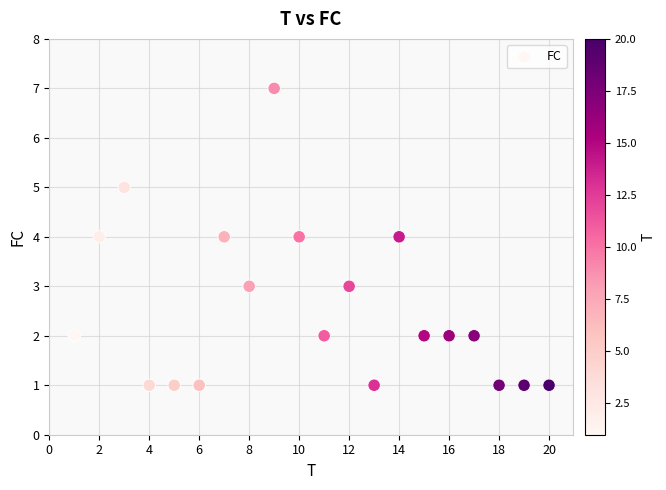

What is the range of X values (max minus min)?

19